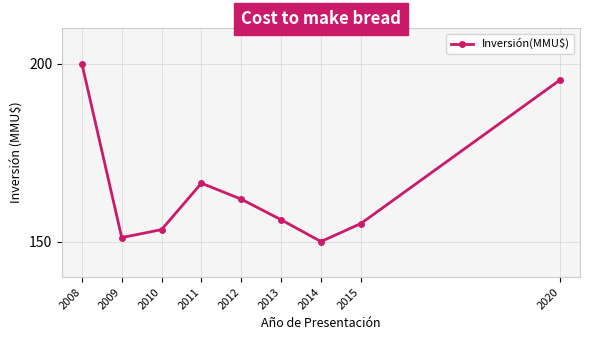

What is the change in value from 2008 to 2013?

-43.9